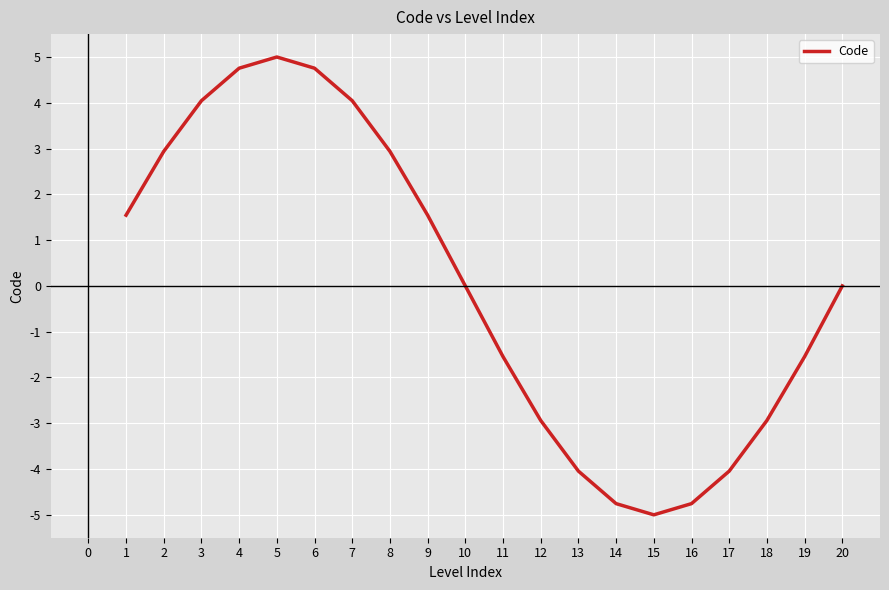

Which has a higher value, 14 or 18?

18